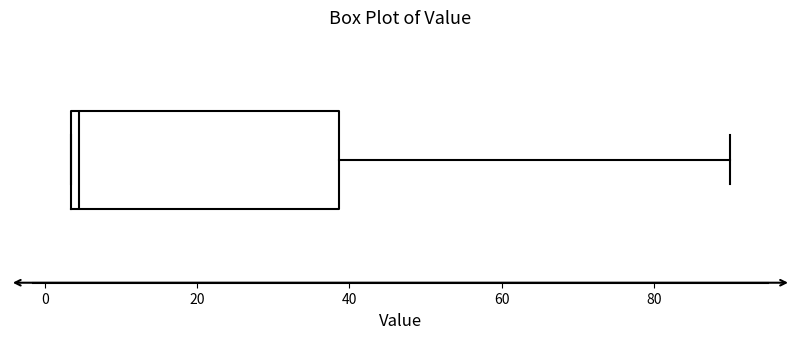

Transcribe this box plot: give where the median line is, the range the box spans, and where the two whiskers end, as read against the x-axis. The values are not printed on the chart, so give them approximately, as read against the axis.

median 4 (just right of the box's left edge), box 4 to 38, whiskers 4 to 90